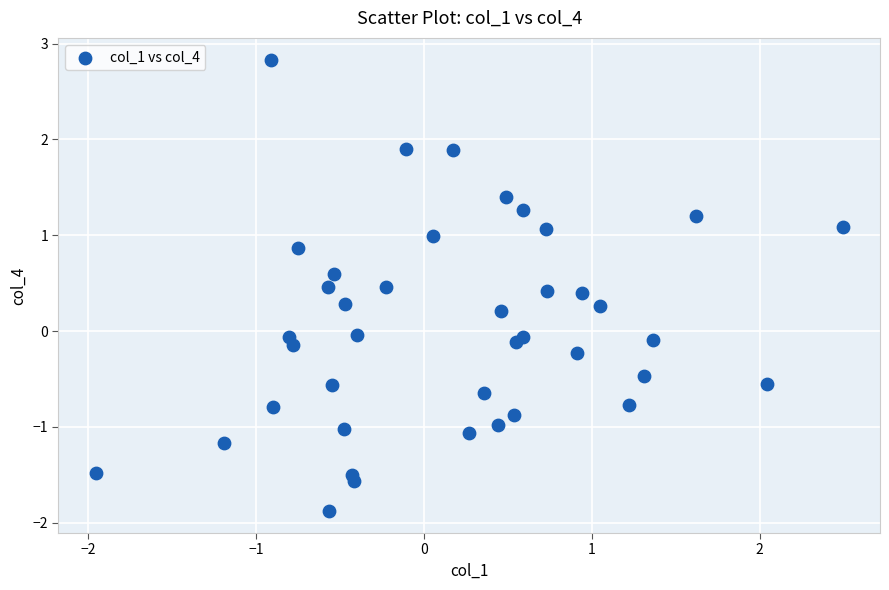

What is the range of X values (max minus min)?

4.4